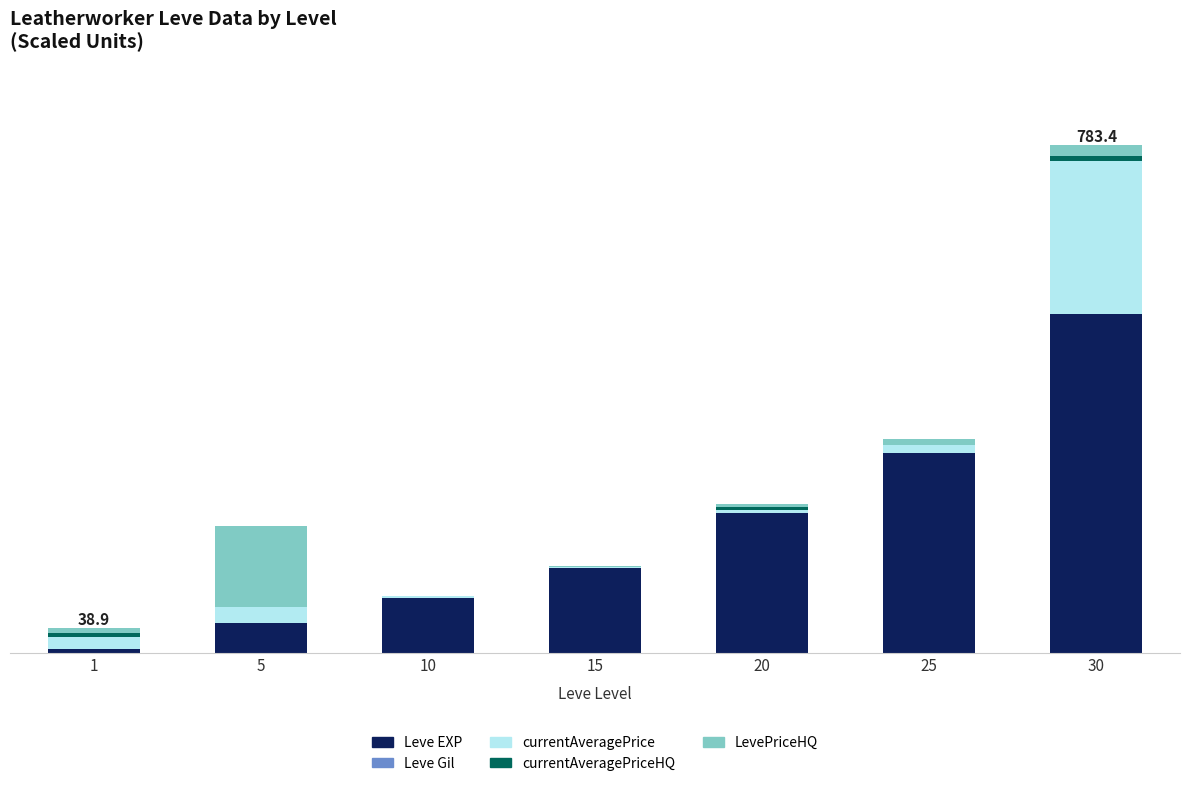

Are the bars horizontal?

No